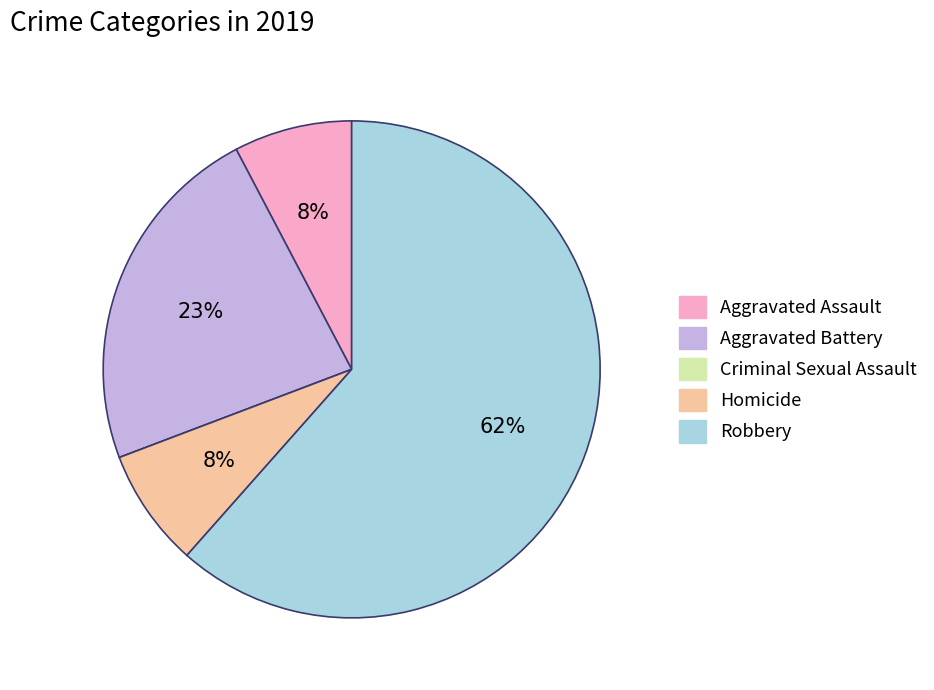

The Robbery slice represents 51% of the pie. True or false?

False